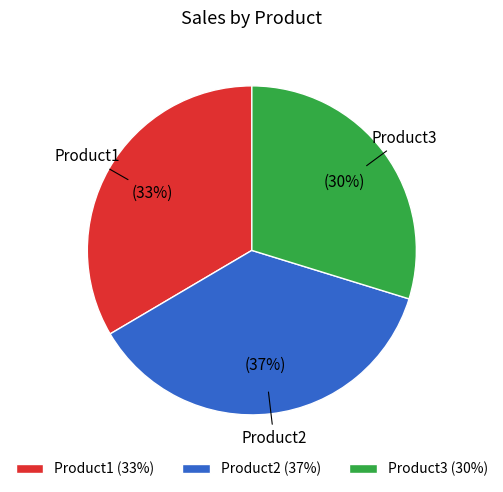

To the nearest percent, what percentage of the pie is Product2 (37%)?

37%